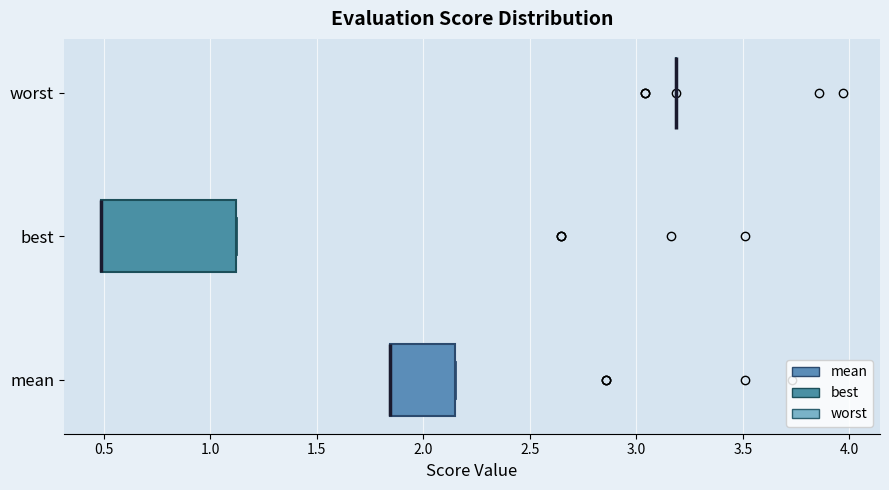

Reading bottom to top, read every box against the x-axis: the position of its median line, the range the box covers, and the ends of its whiskers. The values are not printed on the chart, so give them approximately, as read against the axis.

mean: median 1.85 (drawn on the box's left edge), box 1.85 to 2.15, whiskers 1.85 to 2.15
best: median 0.50 (drawn on the box's left edge), box 0.50 to 1.10, whiskers 0.50 to 1.10
worst: box collapsed to a line at 3.20, whiskers 3.20 to 3.20